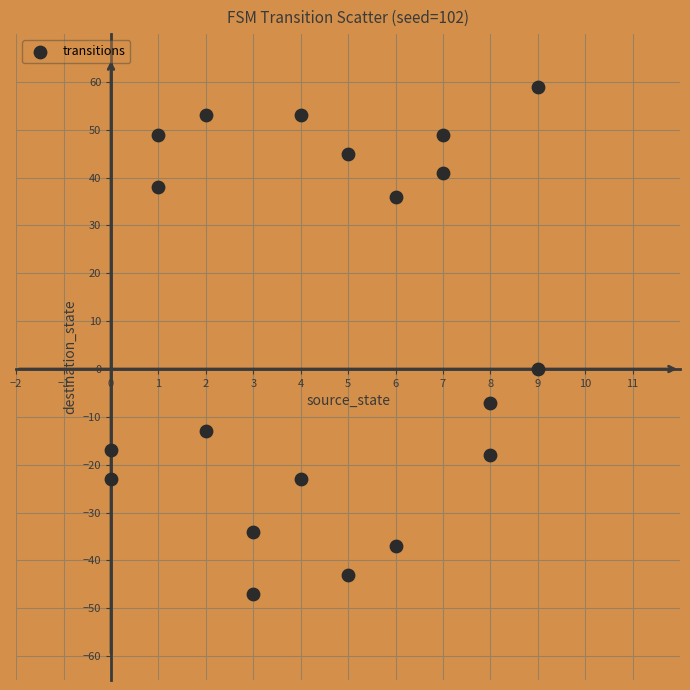

What is the range of X values (max minus min)?

9